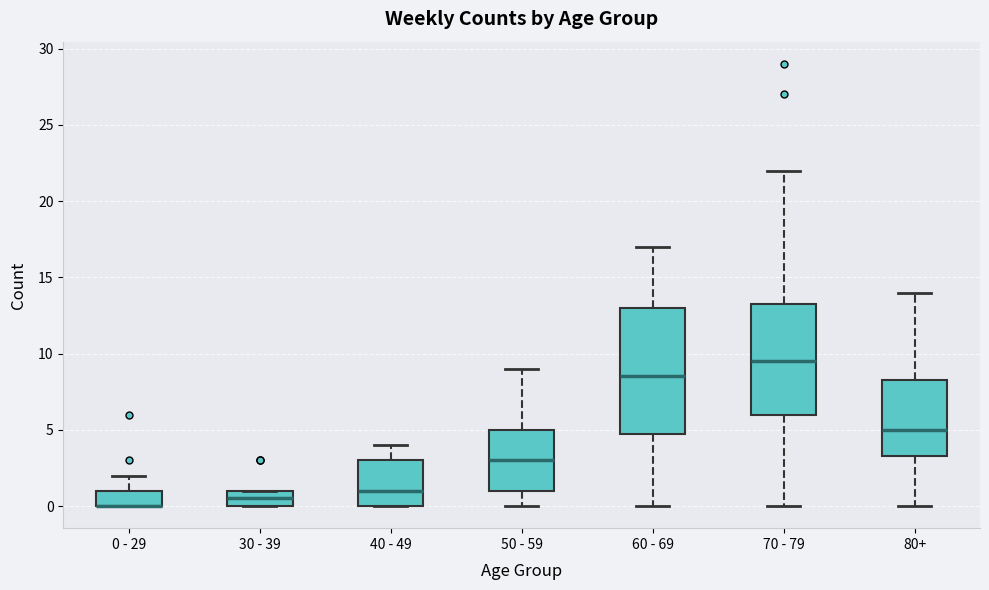

Which box is the tallest, from its lower edge to its upper edge?

60 - 69